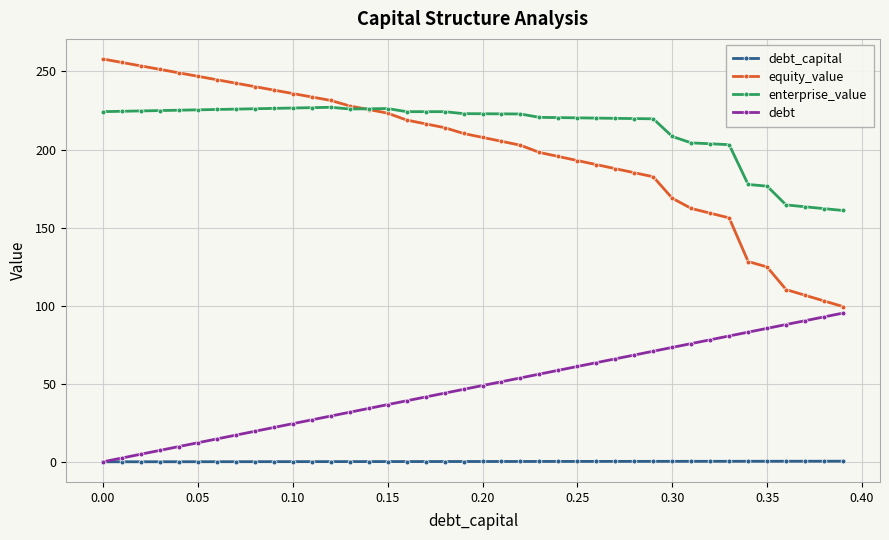

True or false: enterprise_value and debt_capital cross at least once.

False